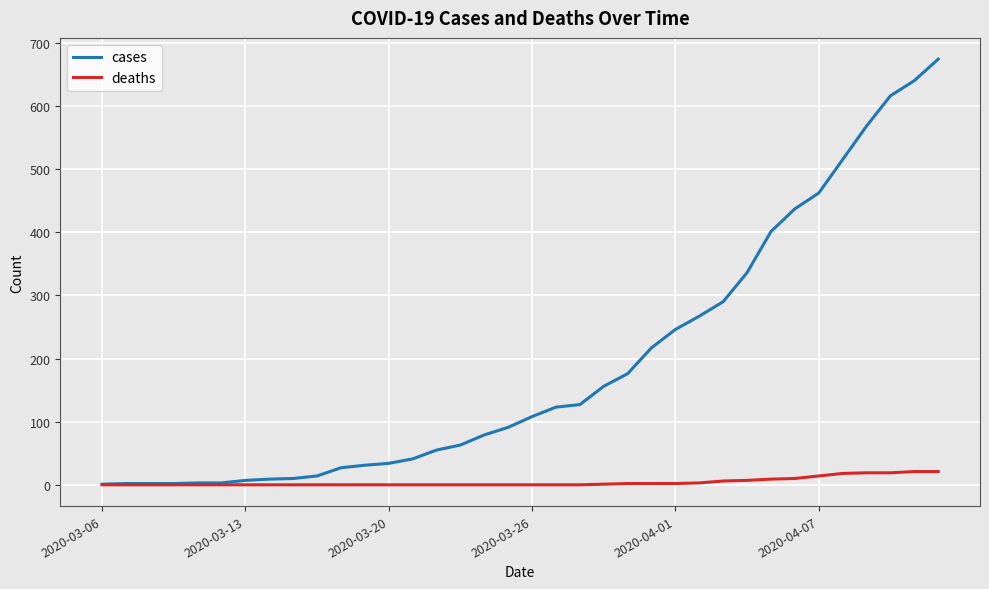

What are all the series names shown in the legend?

cases, deaths